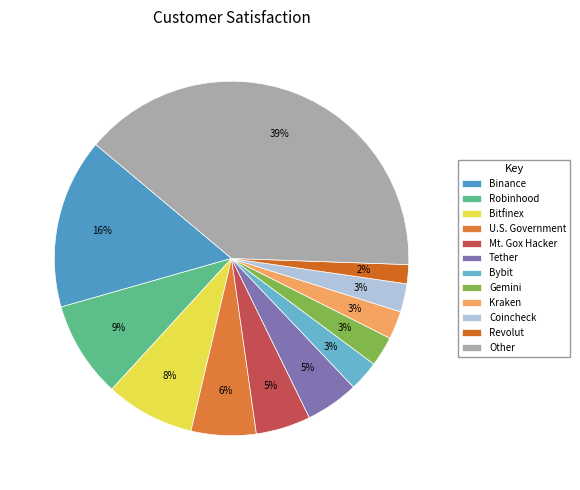

Does Revolut represent more than half of the total?

No